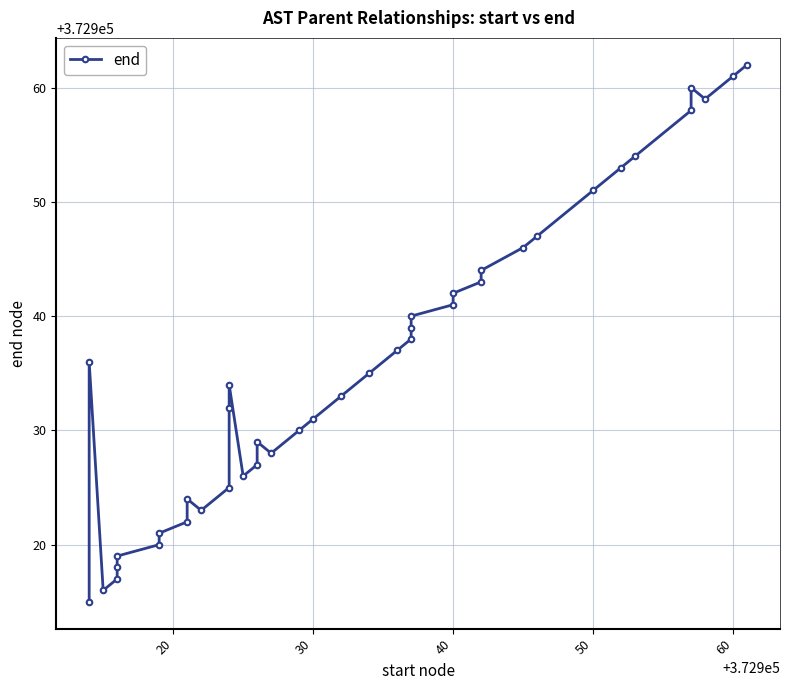

The value at 18 is 206636. True or false?

False